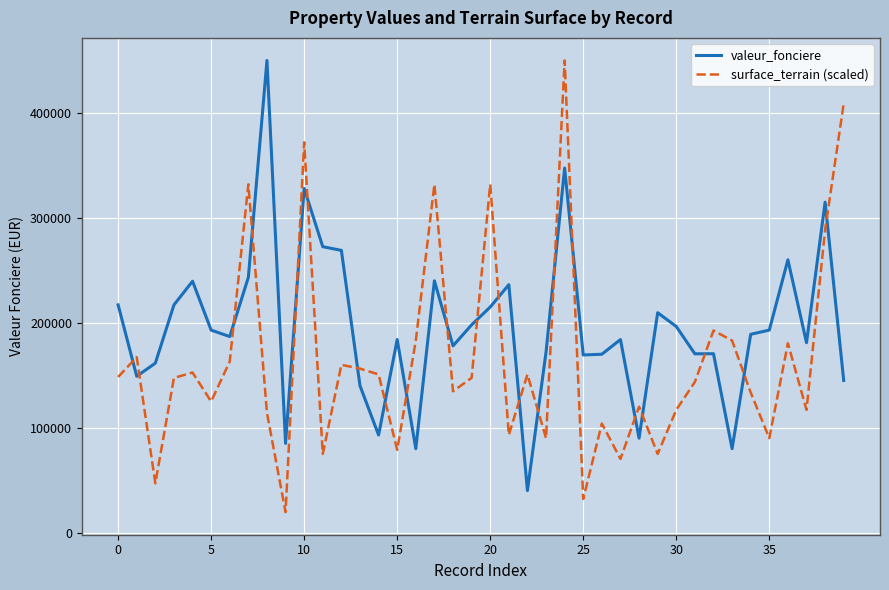

List the series in order of their overall mean, highest first.

valeur_fonciere, surface_terrain (scaled)